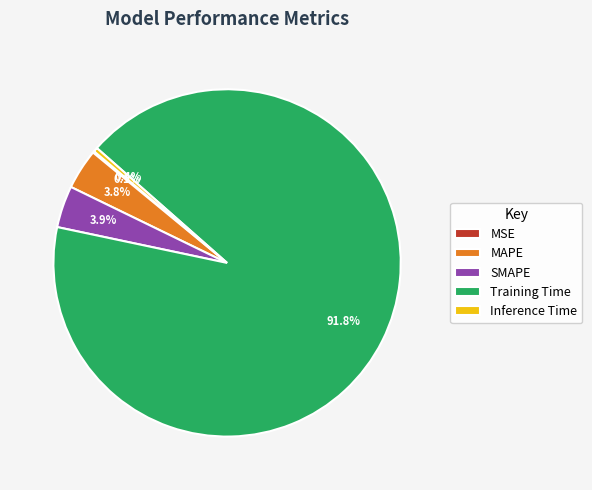

What is the majority slice?

Training Time